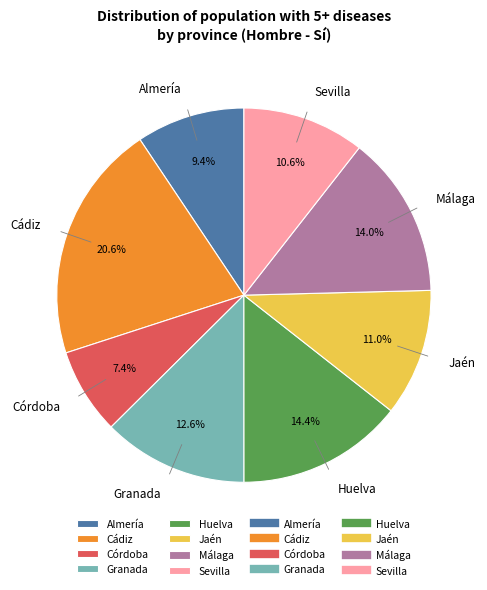

To the nearest percent, what is the difference between the Málaga and Sevilla slice percentages?

3%